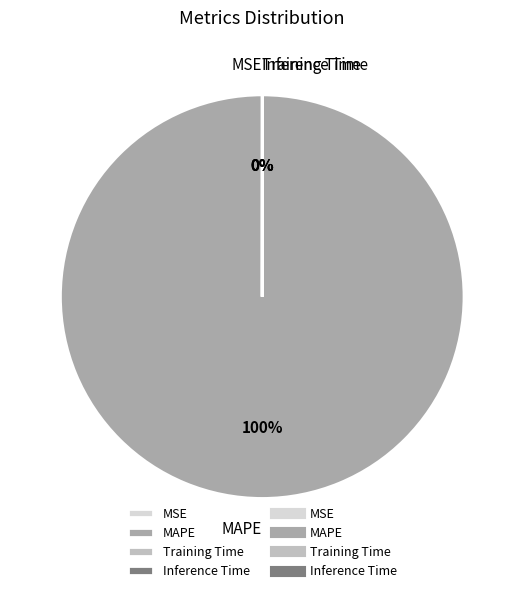

Is there any slice that represents more than half of the pie?

Yes